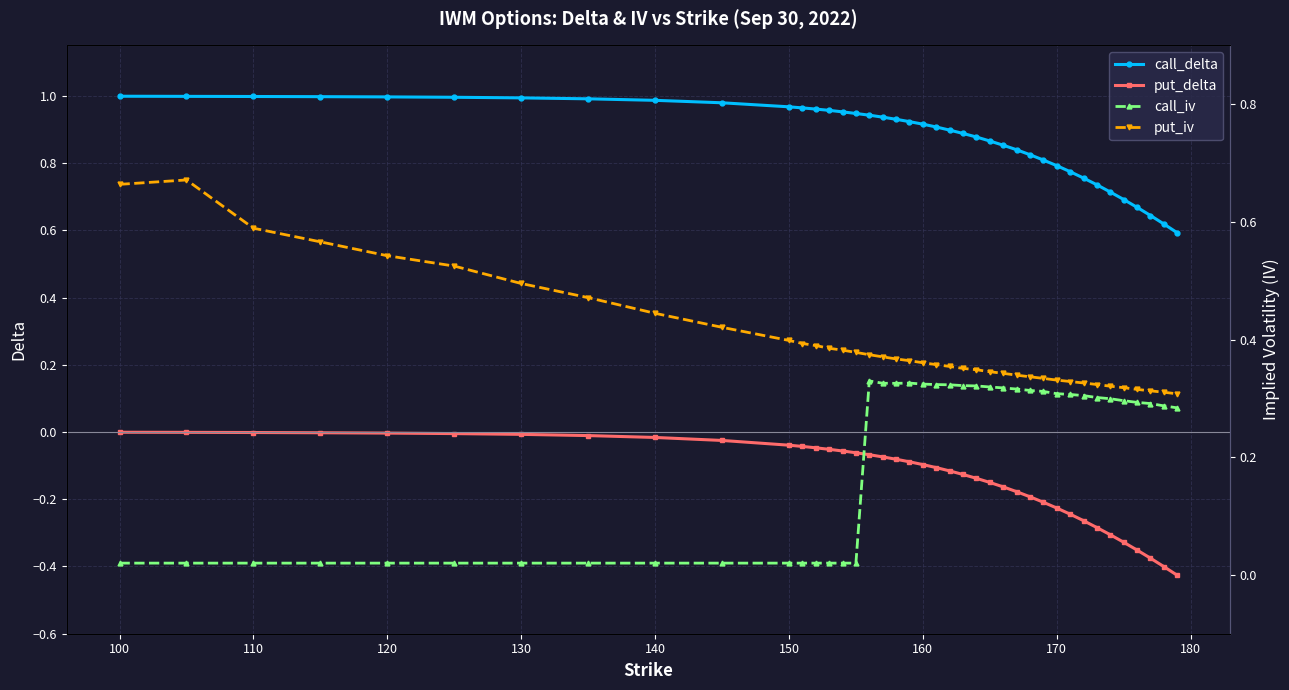

True or false: put_delta and put_iv cross at least once.

False